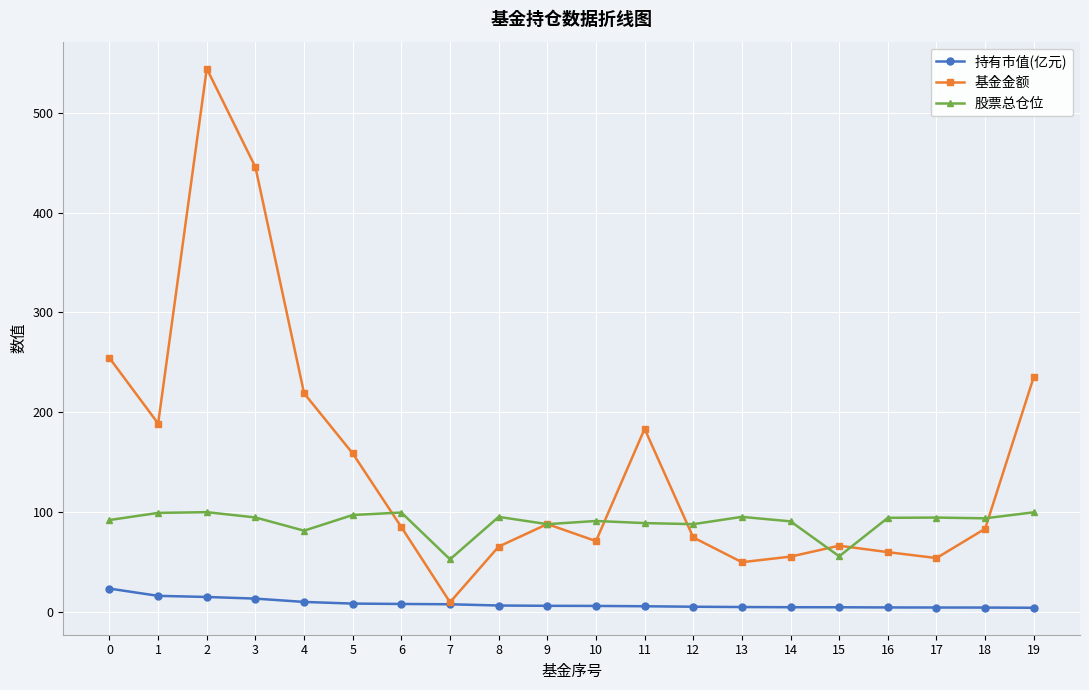

What is the lowest value of the 股票总仓位 series?

52.6